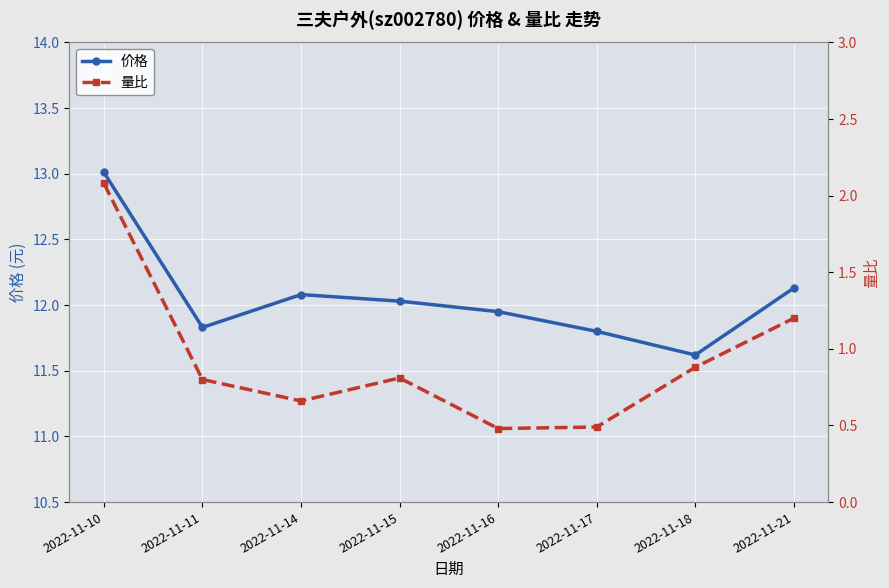

Rank the categories by 价格 value from lowest to highest.

2022-11-18, 2022-11-17, 2022-11-11, 2022-11-16, 2022-11-15, 2022-11-14, 2022-11-21, 2022-11-10